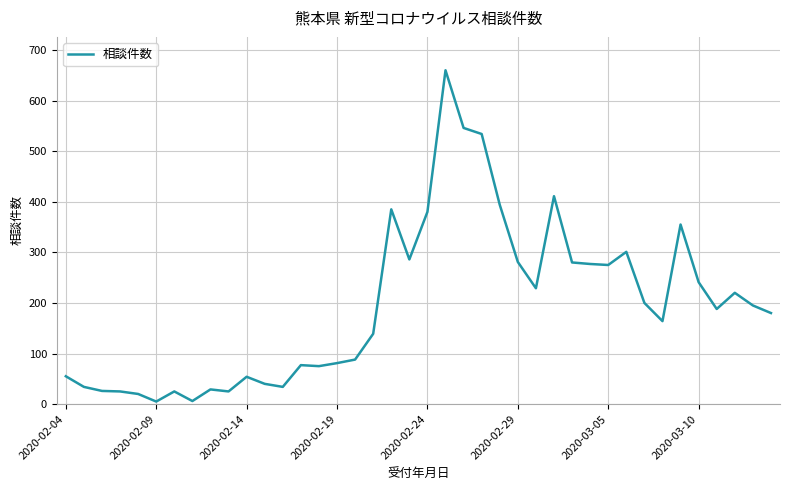

What is the greatest value displayed?

660